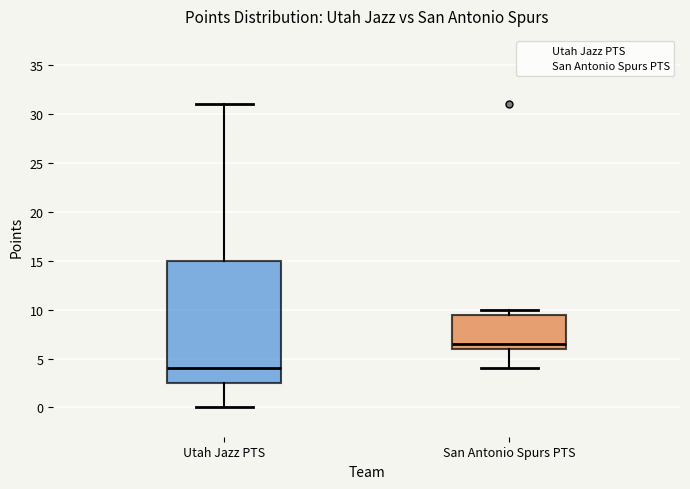

Which box has the highest median line?

San Antonio Spurs PTS